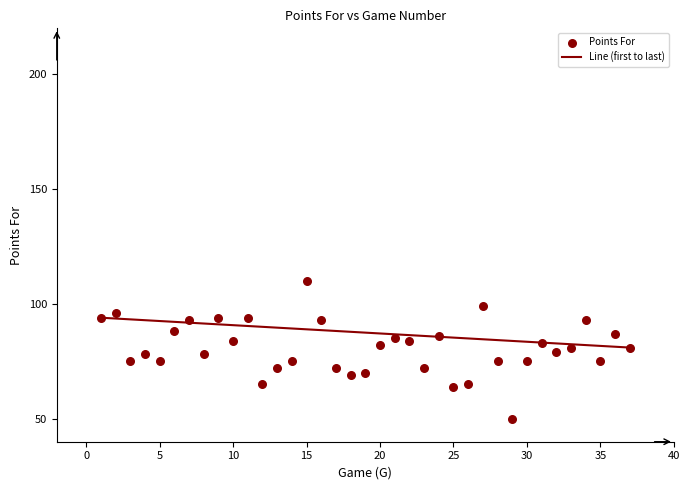

What is the range of X values (max minus min)?

36